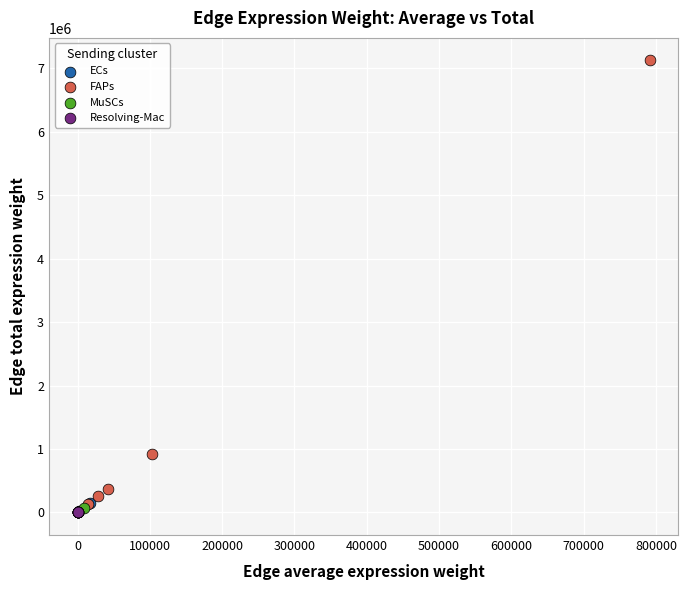

Which series reaches the maximum Y coordinate?

FAPs